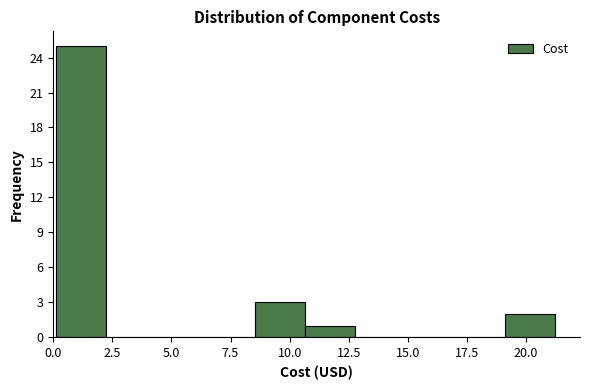

Over which range of the x-axis is the bar tallest?

0.0 to 2.0